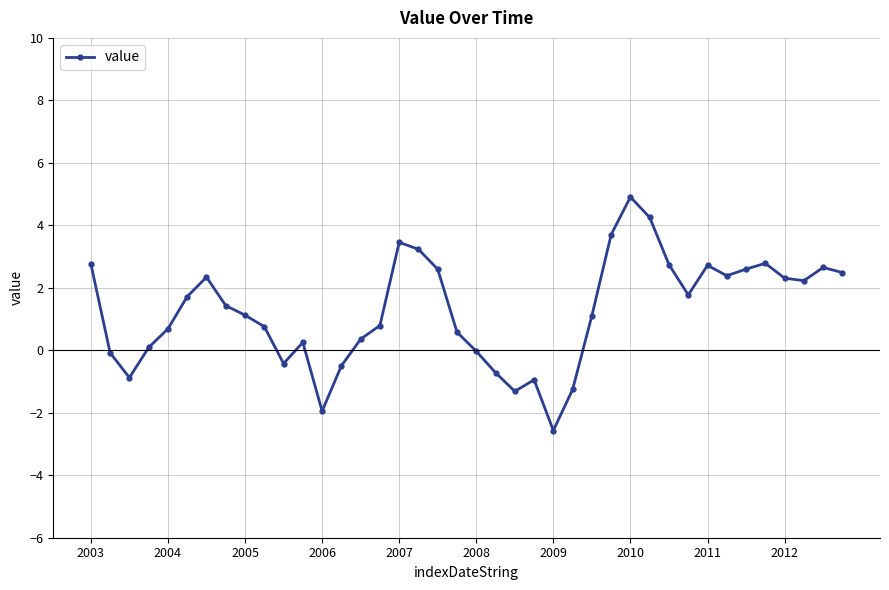

What is the value of the 30th point from the left?

4.3